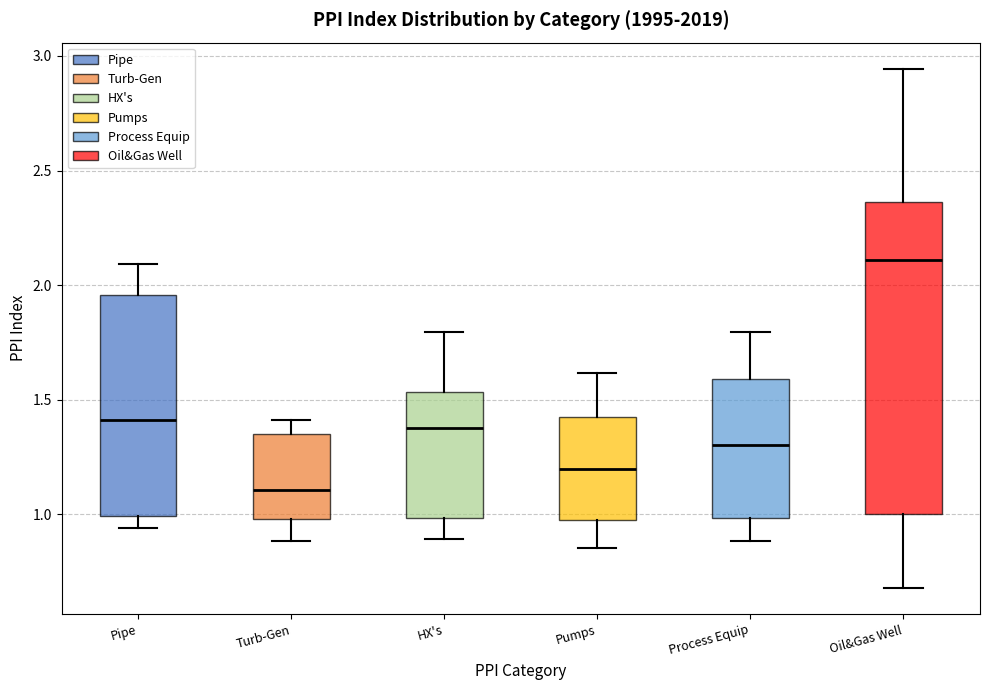

Which box is the tallest, from its lower edge to its upper edge?

Oil&Gas Well